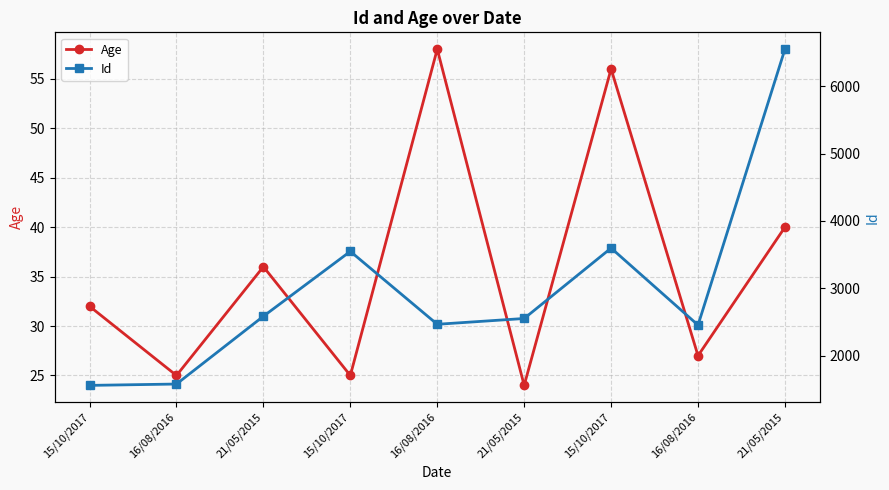

What is the total value across all series at 21/05/2015?

2623